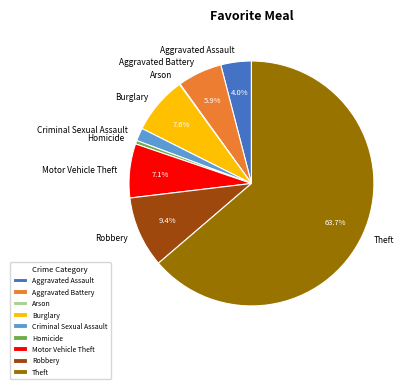

Do Aggravated Battery and Criminal Sexual Assault together represent more than half of the pie?

No